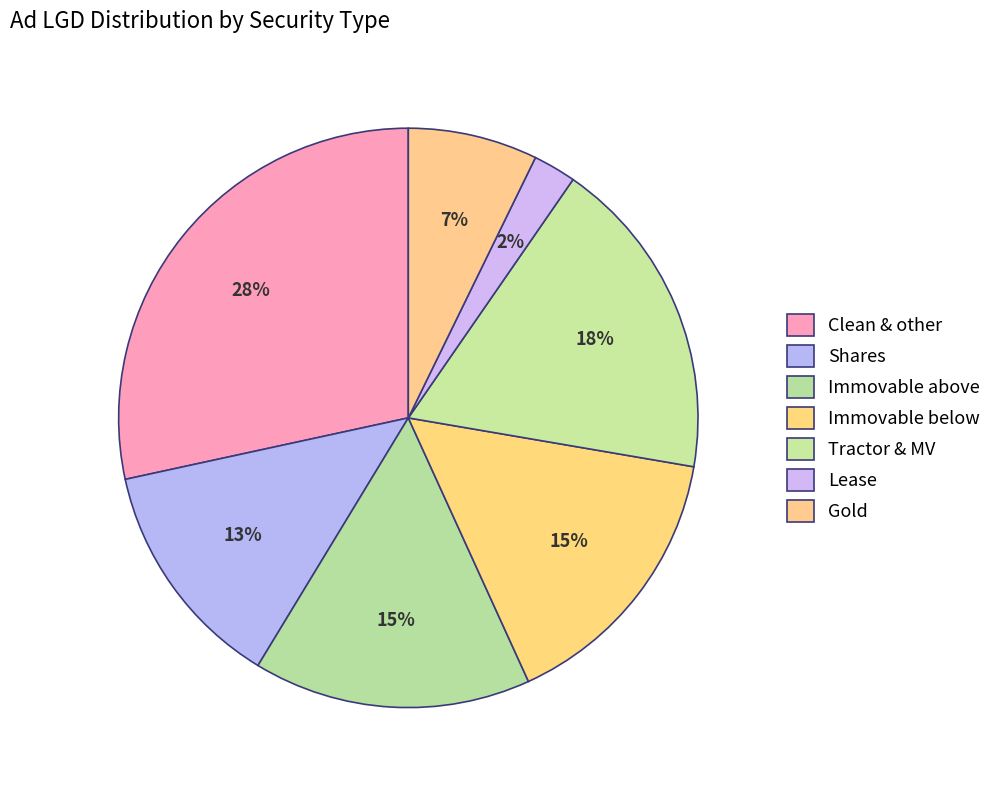

Combined, do Immovable above and Gold account for over 50%?

No